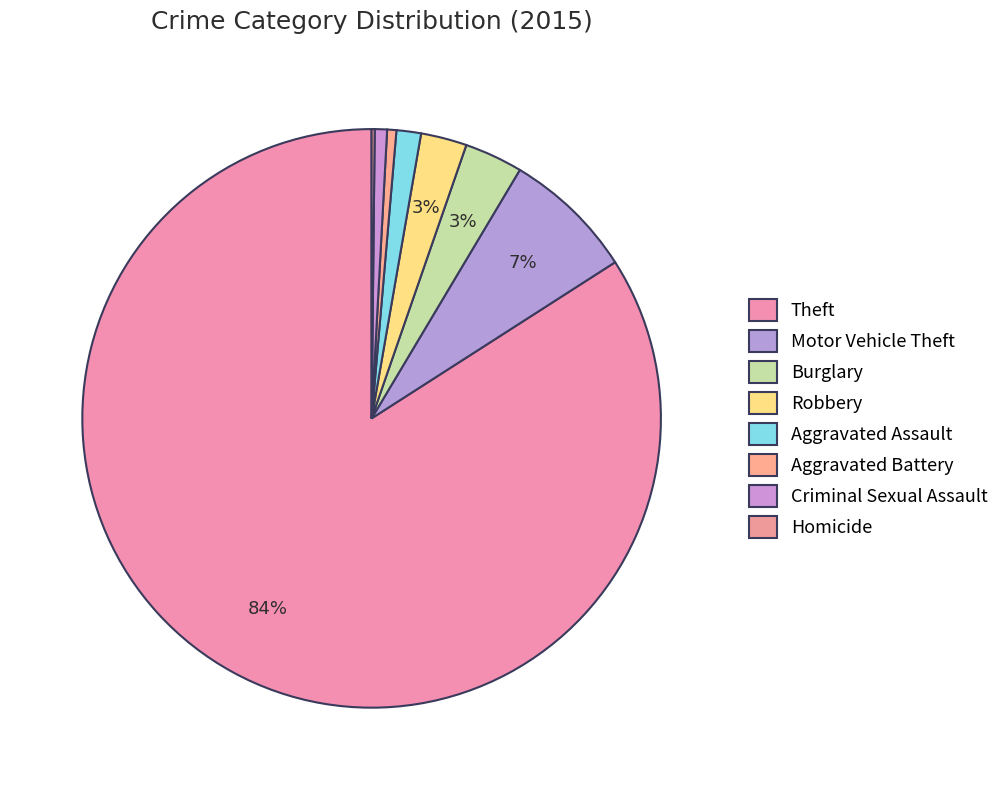

How many slices are in this pie chart?

8